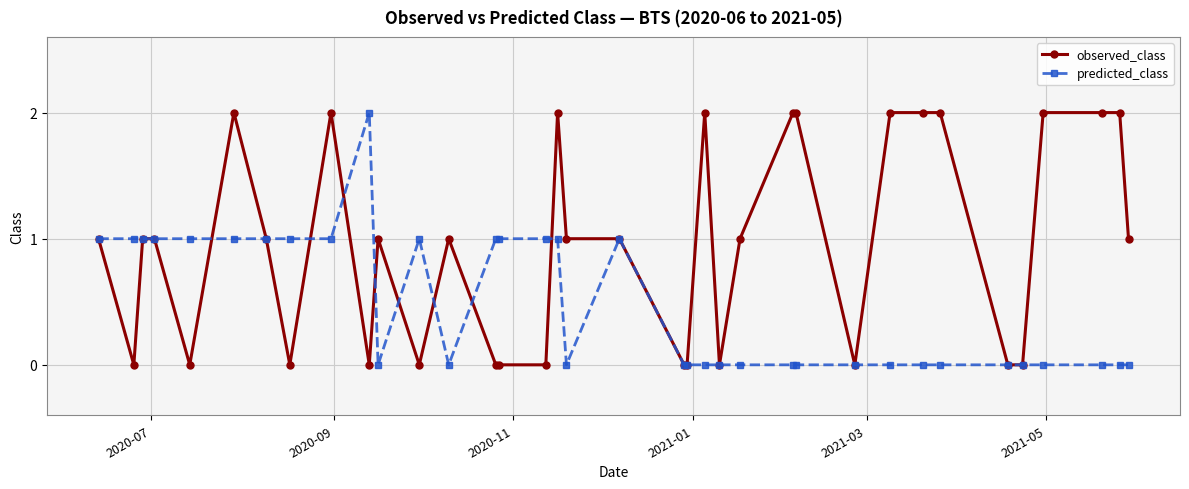

True or false: predicted_class has more than 1 interior local peaks.

True